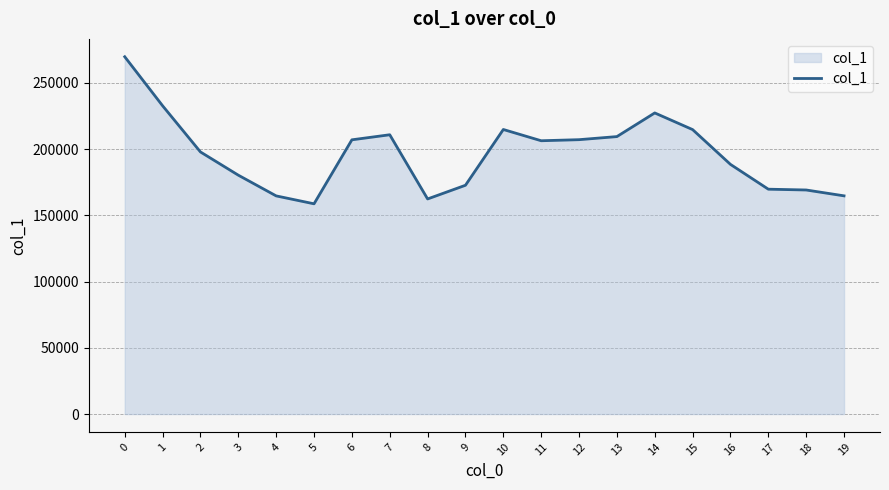

What is the approximate value at 4, to the nearest 10?

164710